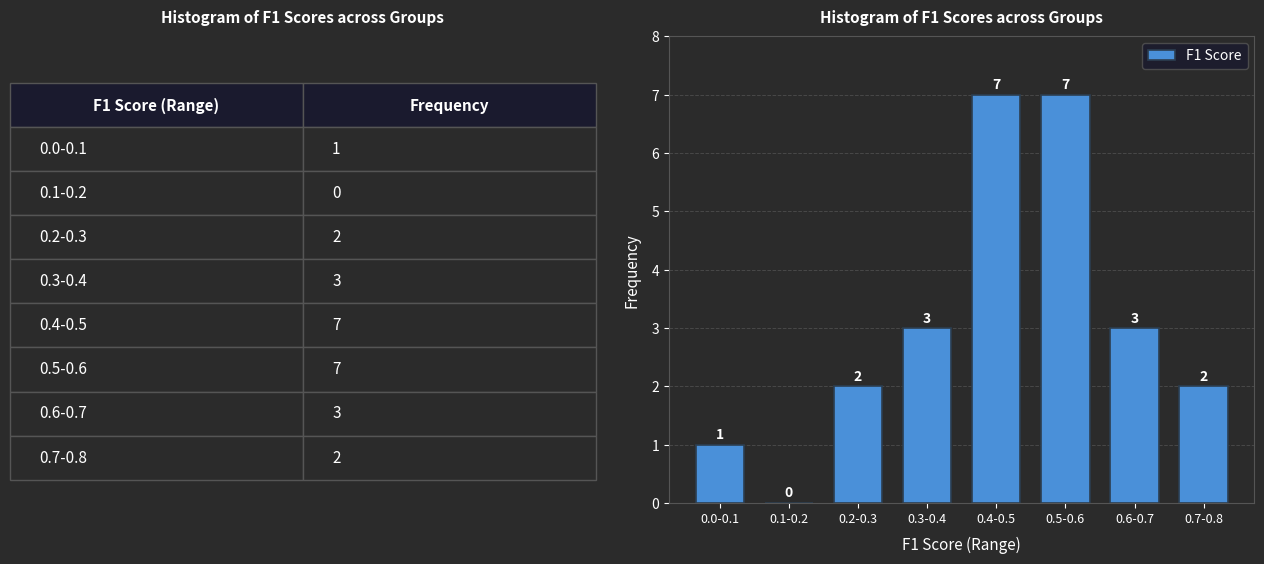

Reading left to right, extract all data points from this chart.

0.0-0.1=1	0.1-0.2=0	0.2-0.3=2	0.3-0.4=3	0.4-0.5=7	0.5-0.6=7	0.6-0.7=3	0.7-0.8=2